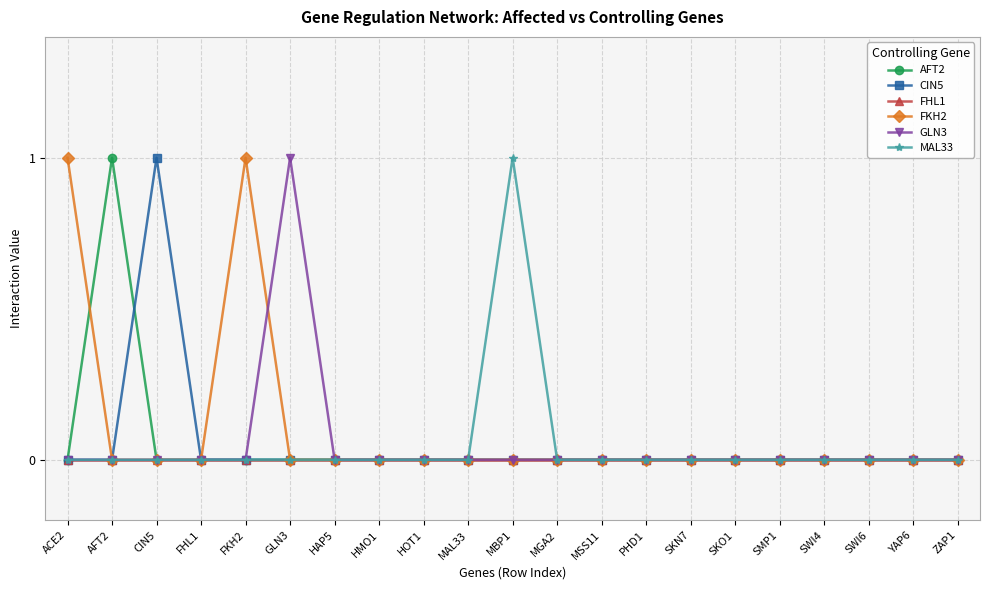

True or false: AFT2 has a value of 0 at SKN7.

True